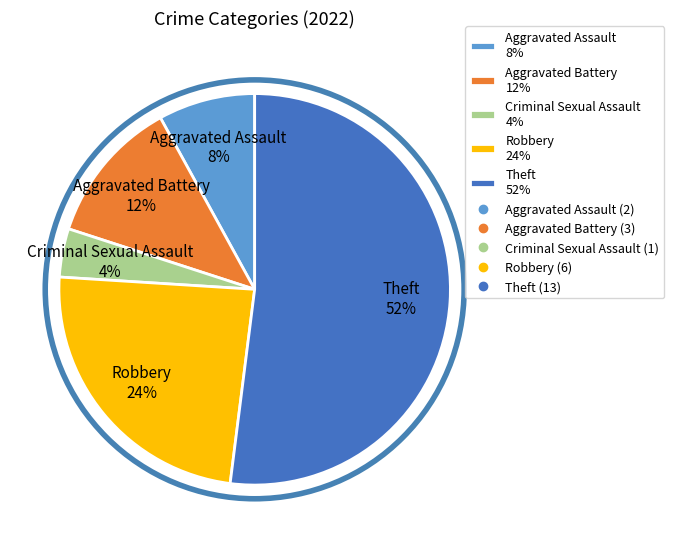

How many segments does this pie chart have?

5